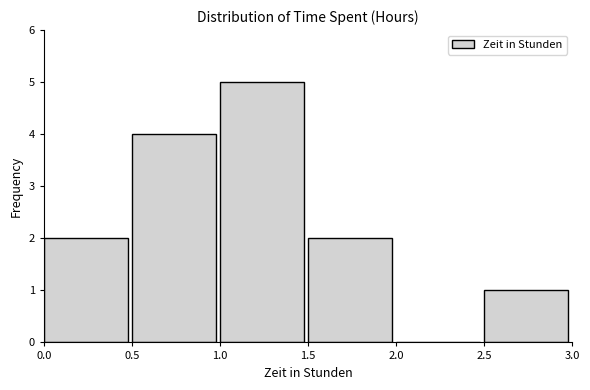

Reading left to right, list every bar in this chart as the range it spans on the x-axis followed by its height. The values are not printed on the chart, so give them approximately, as read against the axis.

0.0 to 0.5: 2
0.5 to 1.0: 4
1.0 to 1.5: 5
1.5 to 2.0: 2
2.0 to 2.5: 0
2.5 to 3.0: 1